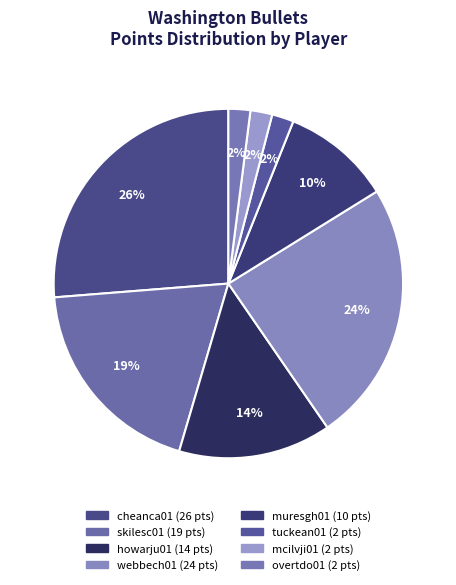

How many segments does this pie chart have?

8